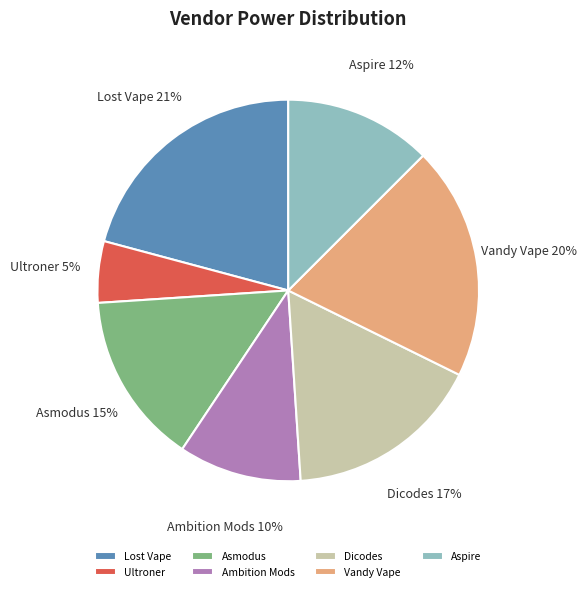

Which slice is the smallest?

Ultroner